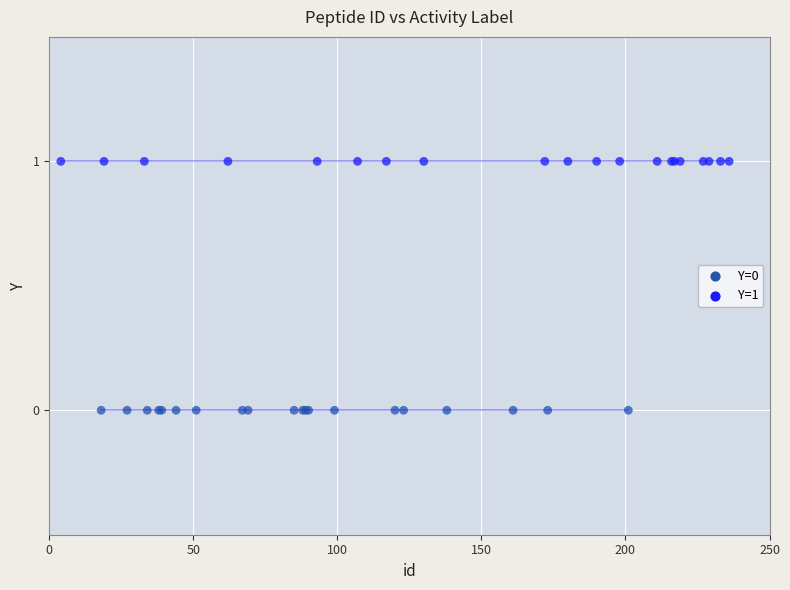

What are all the series names shown in the legend?

Y=0, Y=1